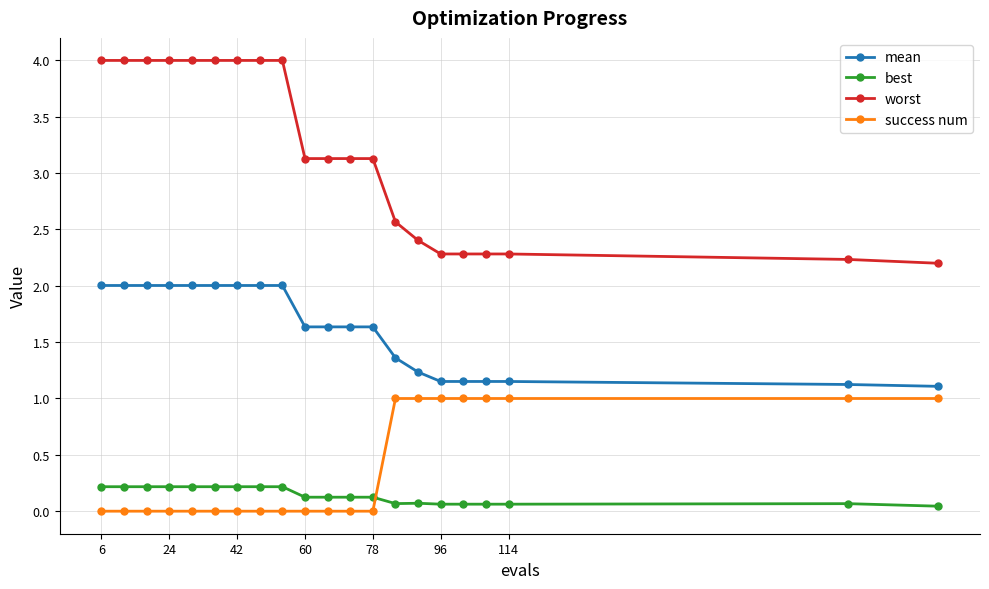

True or false: success num and best cross at least once.

True